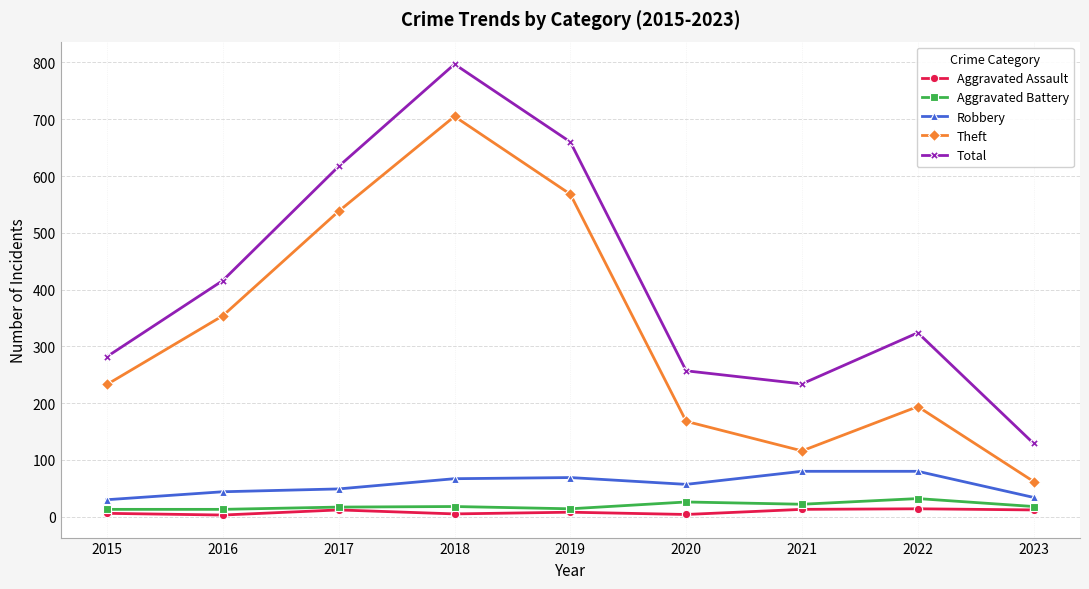

The value of Aggravated Battery at 2021 is 22. True or false?

True